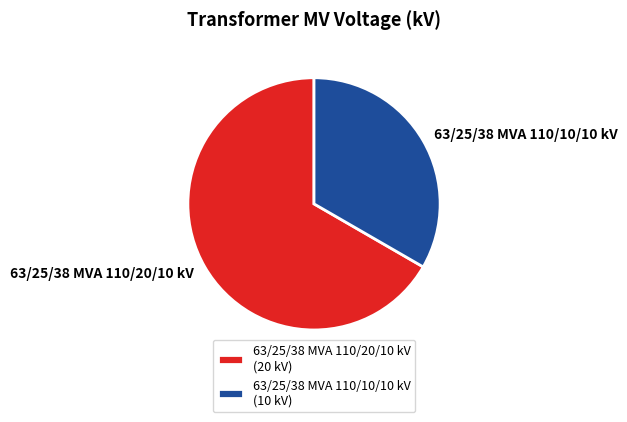

Does any single category account for the majority?

Yes